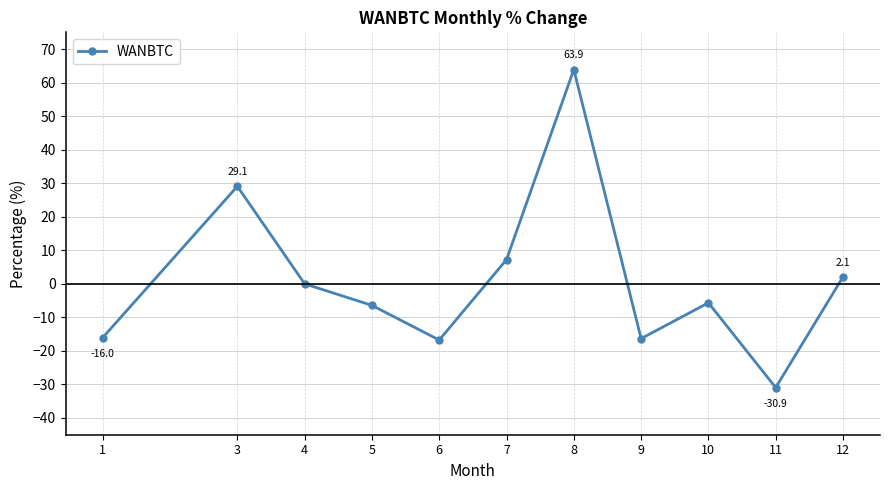

Which category has the lowest value across all series?

11